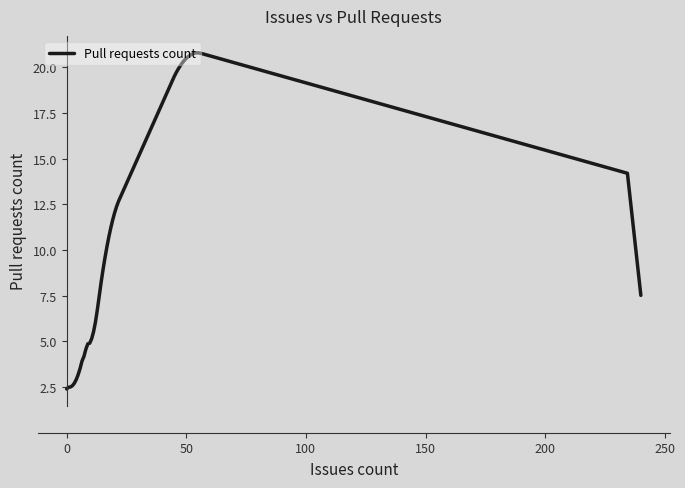

What is the greatest value displayed?

20.8